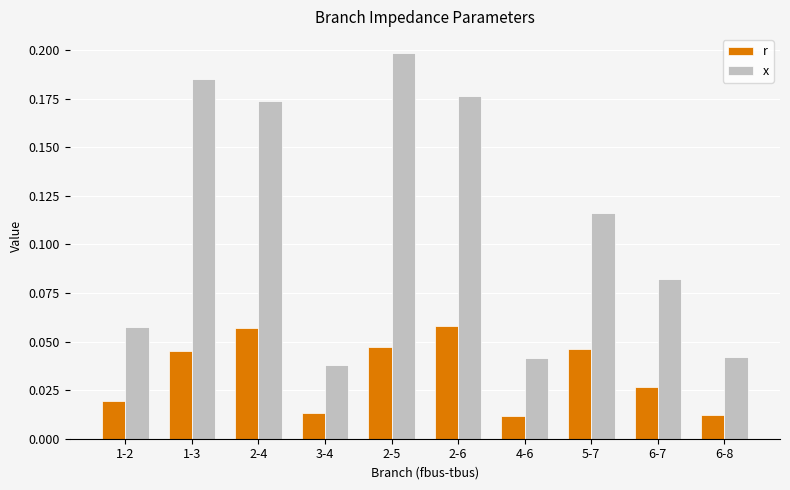

What is the sum of all x values?

1.1